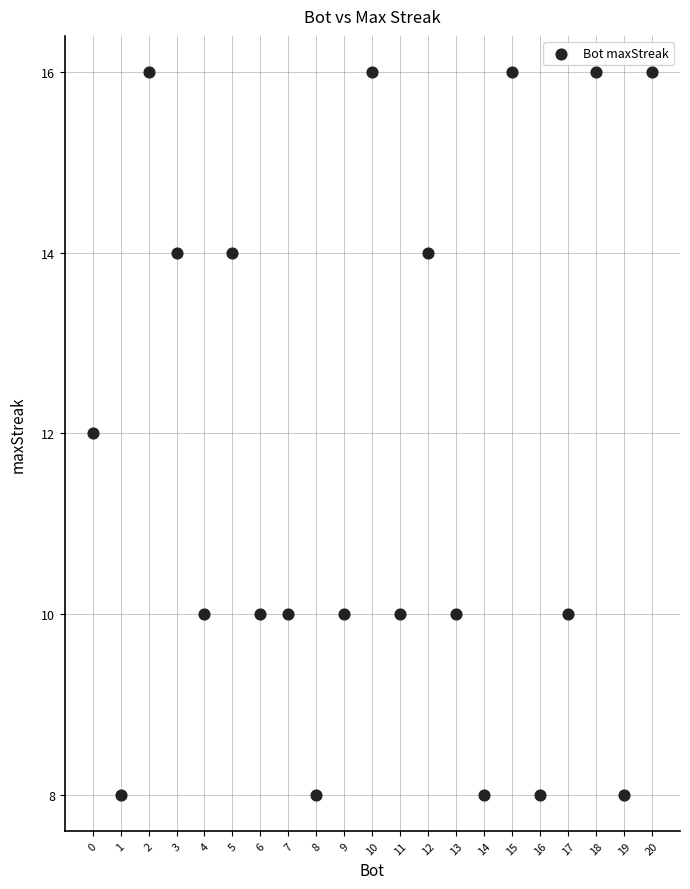

What is the range of X values (max minus min)?

20